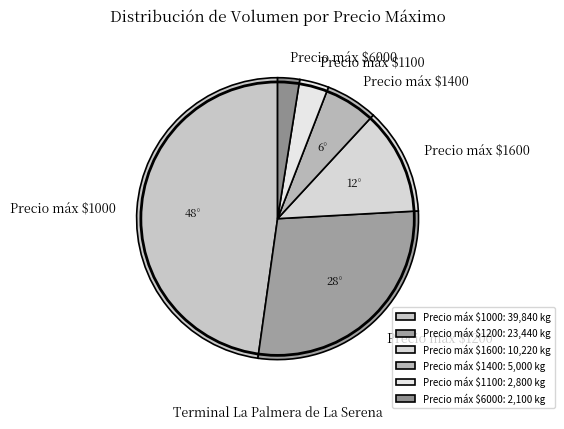

Is it true that Precio máx $6000 is 3% of the pie?

True